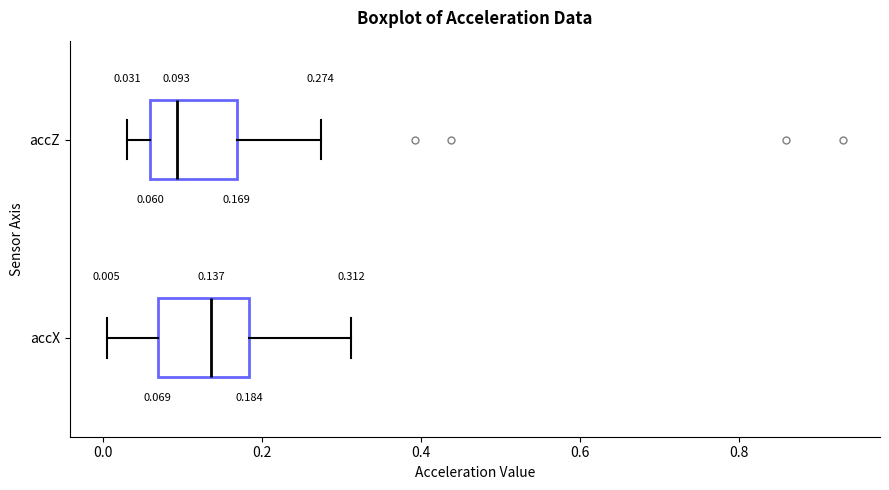

Which box has the furthest to the right median line?

accX